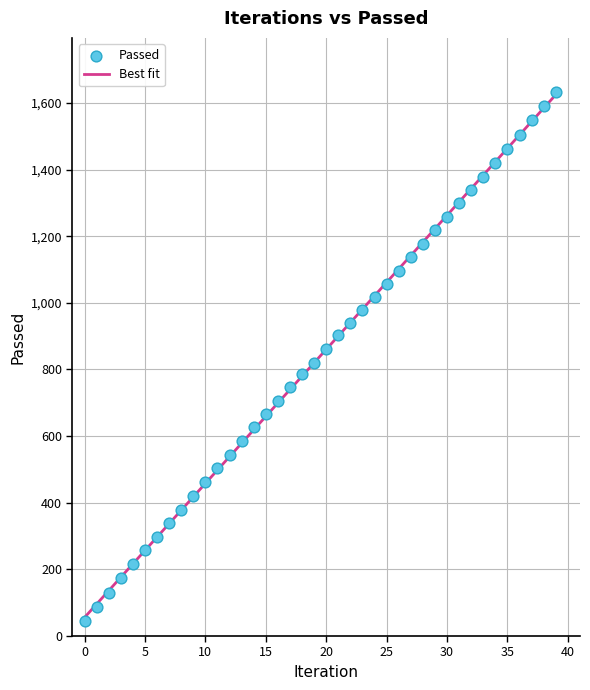

What is the range of Y values (max minus min)?

1587